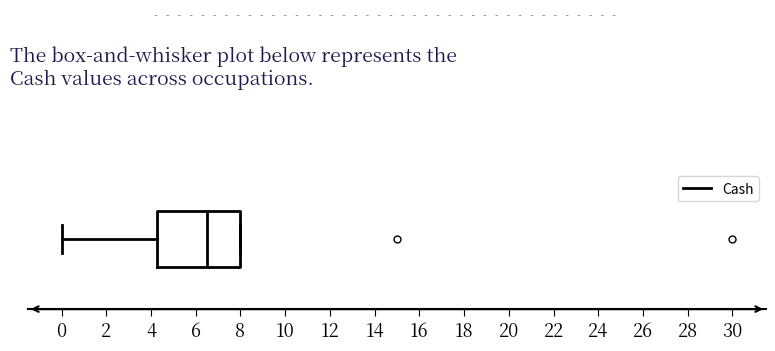

Transcribe this box plot: give where the median line is, the range the box spans, and where the two whiskers end, as read against the x-axis. The values are not printed on the chart, so give them approximately, as read against the axis.

median 6.6, box 4.2 to 8.0, whiskers 0.0 to 8.0